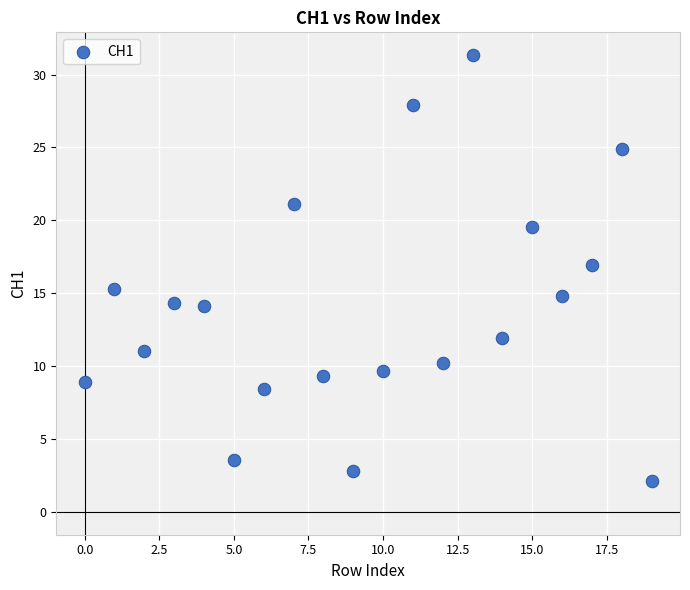

What is the range of Y values (max minus min)?

29.2